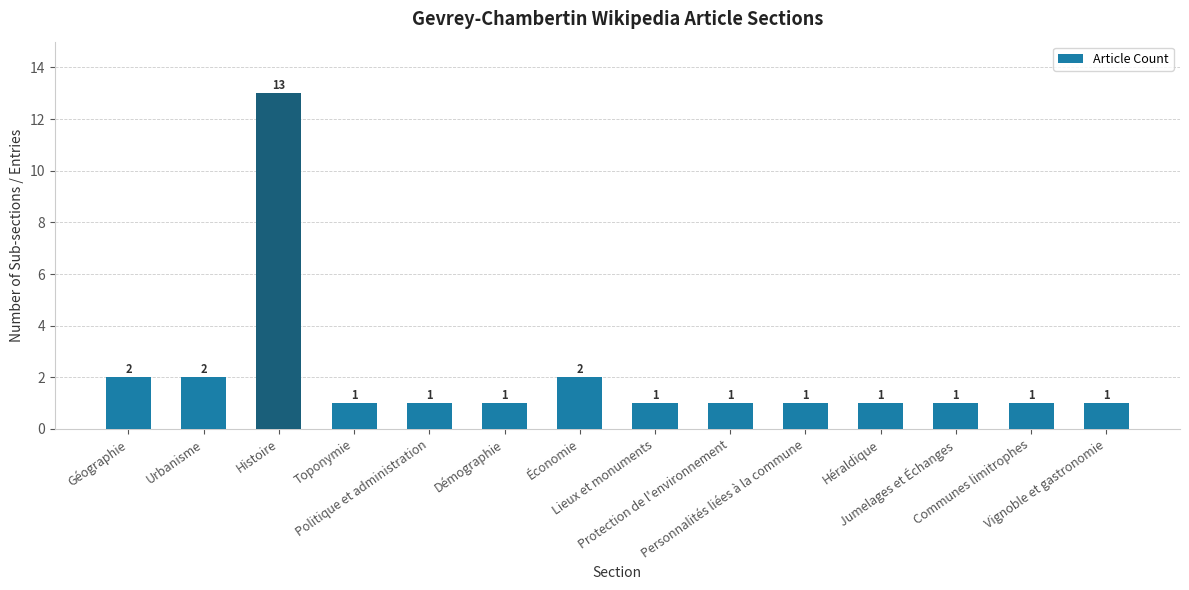

What is the greatest value displayed?

13